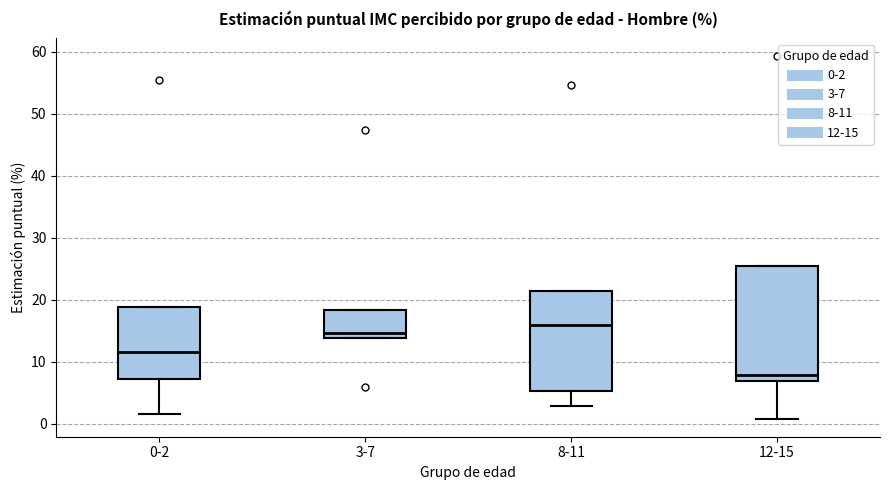

Reading left to right, transcribe this box plot: for each box, give where its median line is, the range the box spans, and where its two whiskers end, as read against the y-axis. The values are not printed on the chart, so give them approximately, as read against the axis.

0-2: median 11, box 7 to 19, whiskers 2 to 19
3-7: median 15, box 14 to 18, whiskers 14 to 18
8-11: median 16, box 5 to 21, whiskers 3 to 21
12-15: median 8, box 7 to 25, whiskers 1 to 25